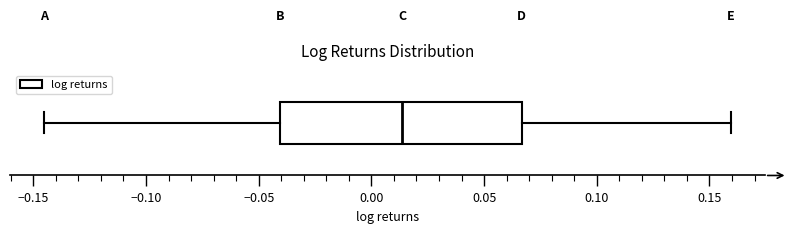

Transcribe this box plot: give where the median line is, the range the box spans, and where the two whiskers end, as read against the x-axis. The values are not printed on the chart, so give them approximately, as read against the axis.

median 0.015, box -0.040 to 0.065, whiskers -0.145 to 0.160